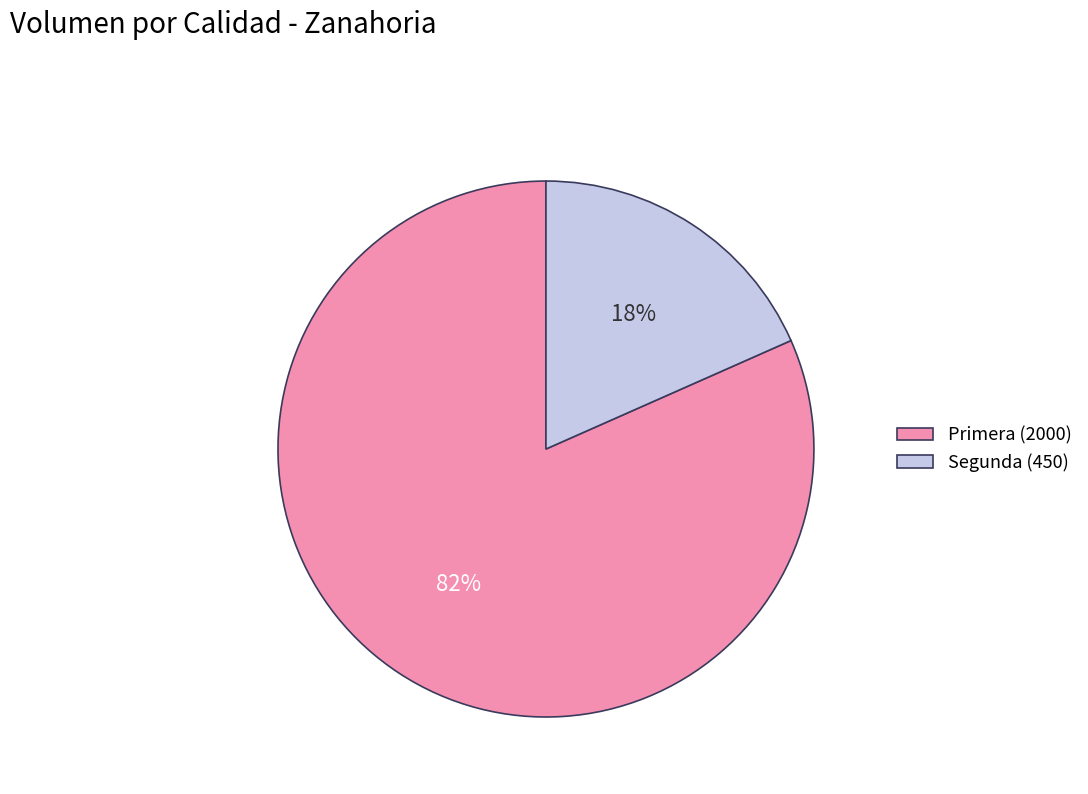

To the nearest percent, what percentage of the pie is Primera?

82%